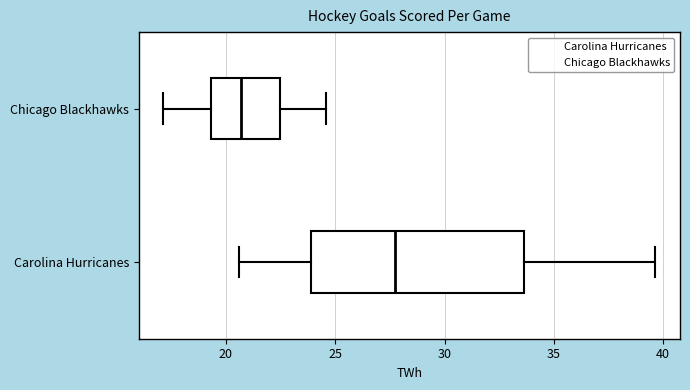

Where does the median line of the box for Carolina Hurricanes sit on the x-axis? The values are not printed on the chart, so give them approximately, as read against the axis.

27.5